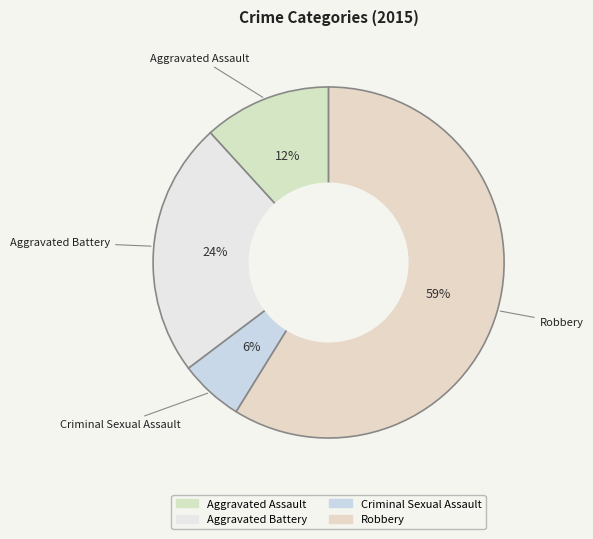

How many segments does this pie chart have?

4